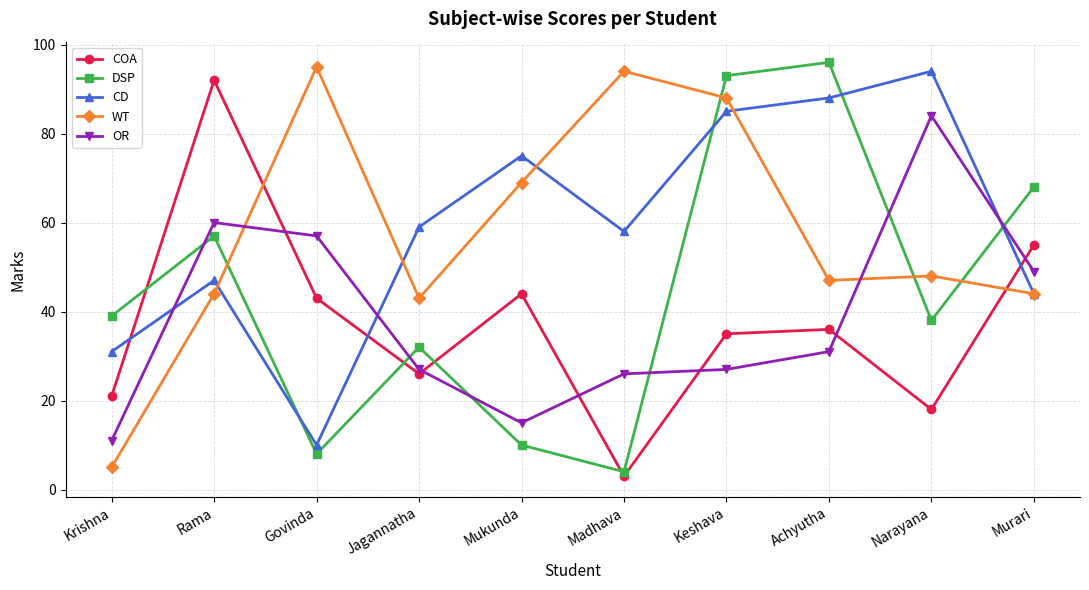

Read the WT value at Govinda.

95